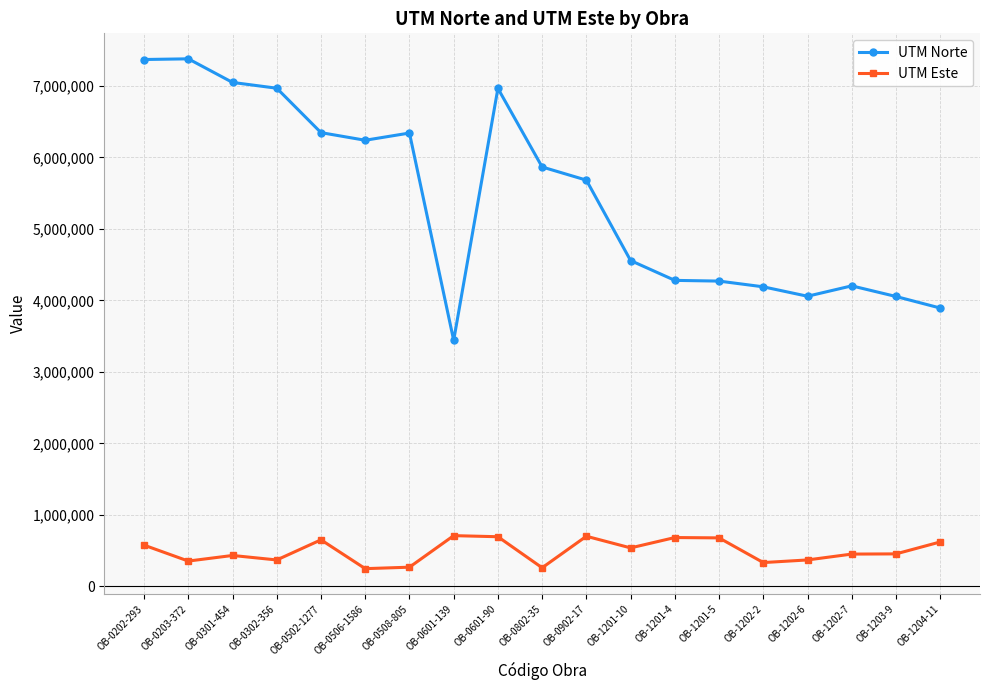

List the series in order of their peak value, lowest first.

UTM Este, UTM Norte